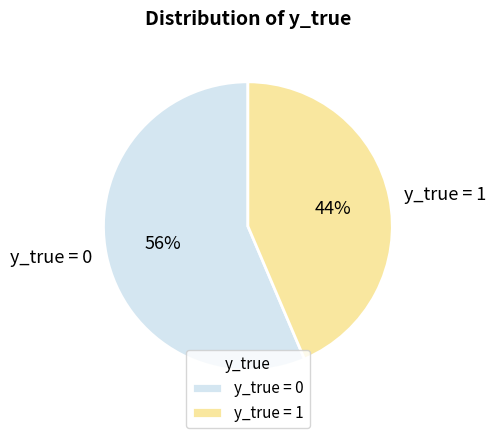

The y_true = 1 slice represents 44% of the pie. True or false?

True